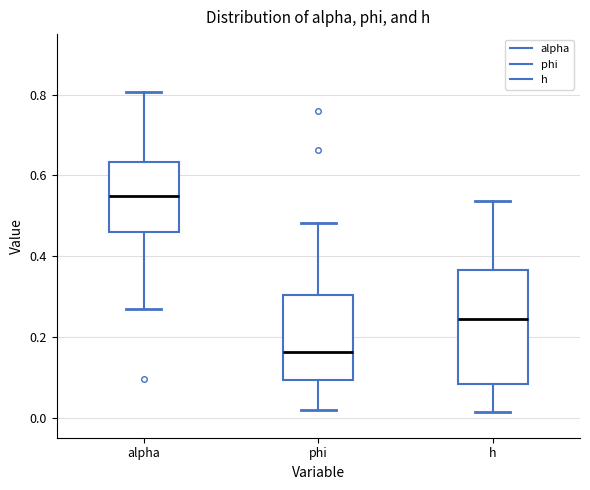

Reading left to right, read every box against the y-axis: the position of its median line, the range the box covers, and the ends of its whiskers. The values are not printed on the chart, so give them approximately, as read against the axis.

alpha: median 0.54, box 0.46 to 0.64, whiskers 0.26 to 0.80
phi: median 0.16, box 0.10 to 0.30, whiskers 0.02 to 0.48
h: median 0.24, box 0.08 to 0.36, whiskers 0.02 to 0.54